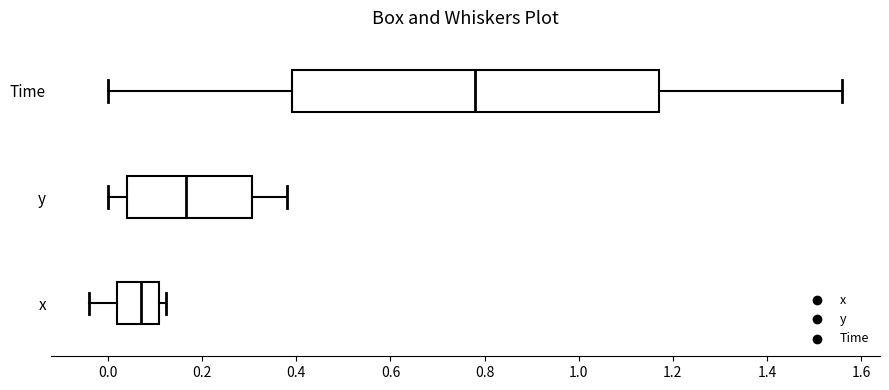

Where is the right edge of the box for y on the x-axis? The values are not printed on the chart, so give them approximately, as read against the axis.

0.30